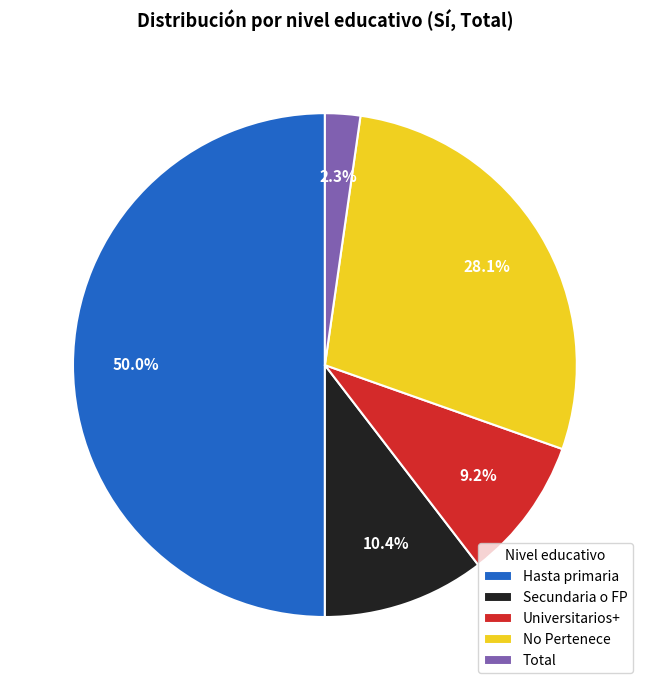

Which slice is the smallest?

Total